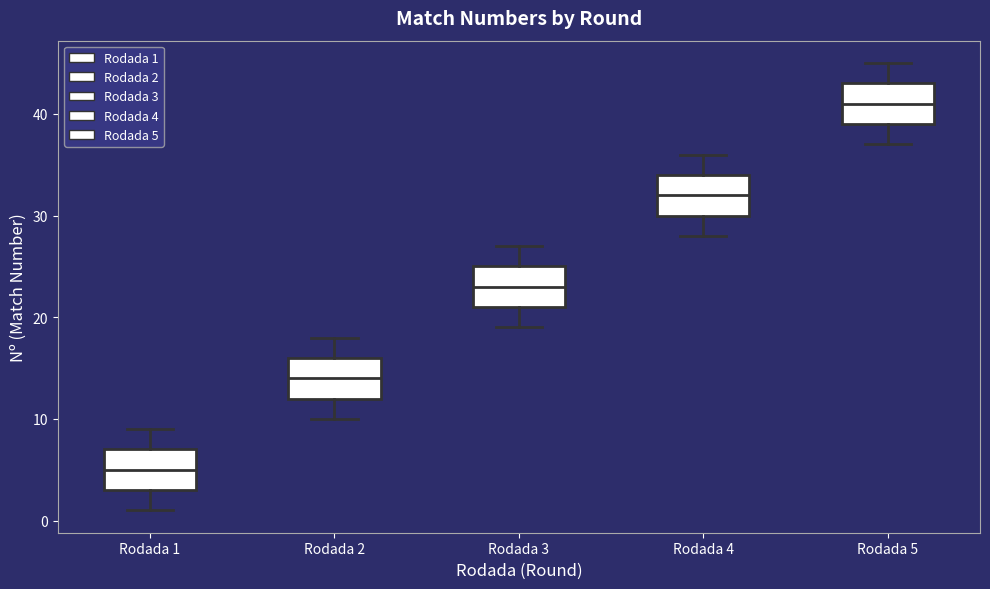

Reading left to right, read every box against the y-axis: the position of its median line, the range the box covers, and the ends of its whiskers. The values are not printed on the chart, so give them approximately, as read against the axis.

Rodada 1: median 5, box 3 to 7, whiskers 1 to 9
Rodada 2: median 14, box 12 to 16, whiskers 10 to 18
Rodada 3: median 23, box 21 to 25, whiskers 19 to 27
Rodada 4: median 32, box 30 to 34, whiskers 28 to 36
Rodada 5: median 41, box 39 to 43, whiskers 37 to 45